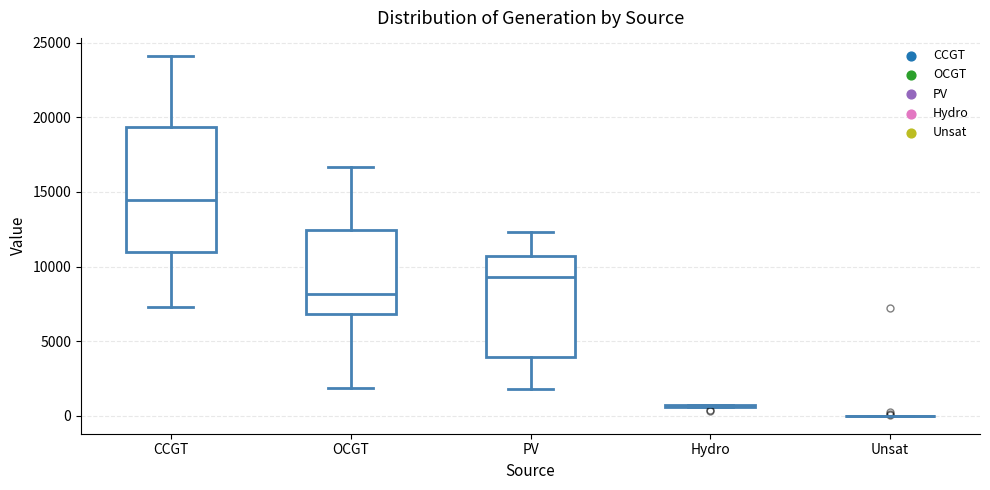

Reading left to right, transcribe this box plot: for each box, give where its median line is, the range the box spans, and where its two whiskers end, as read against the y-axis. The values are not printed on the chart, so give them approximately, as read against the axis.

CCGT: median 14500, box 11000 to 19500, whiskers 7500 to 24000
OCGT: median 8000, box 7000 to 12500, whiskers 2000 to 16500
PV: median 9500, box 4000 to 10500, whiskers 2000 to 12500
Hydro: box collapsed to a line at 500, whiskers 500 to 500
Unsat: box collapsed to a line at 0, whiskers 0 to 0